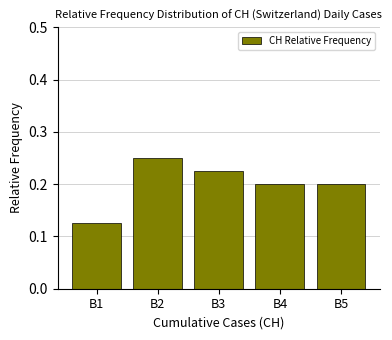

How many values are between 0 and 1?

5